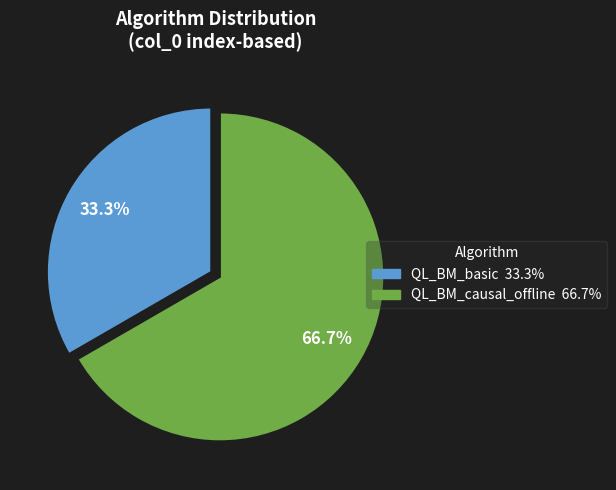

Does any single category account for the majority?

Yes